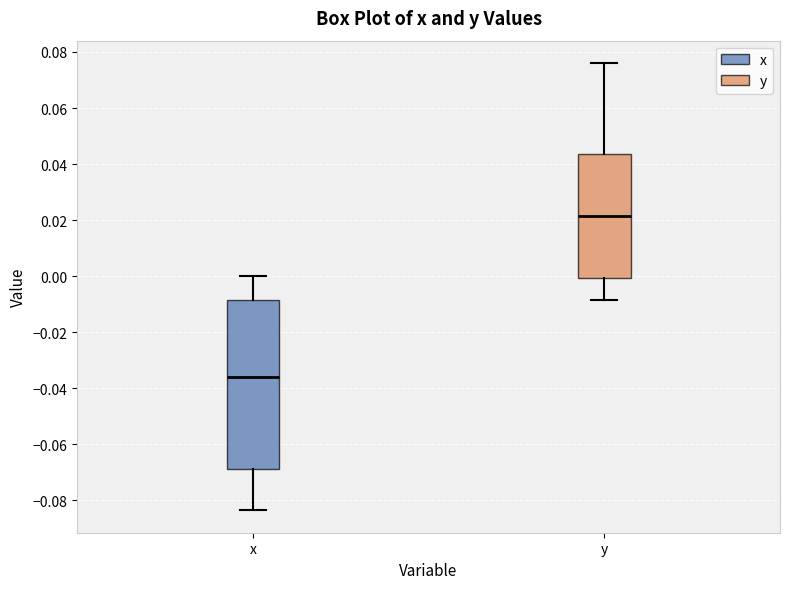

Reading left to right, transcribe this box plot: for each box, give where its median line is, the range the box spans, and where its two whiskers end, as read against the y-axis. The values are not printed on the chart, so give them approximately, as read against the axis.

x: median -0.036, box -0.068 to -0.008, whiskers -0.084 to 0.000
y: median 0.022, box 0.000 to 0.044, whiskers -0.008 to 0.076